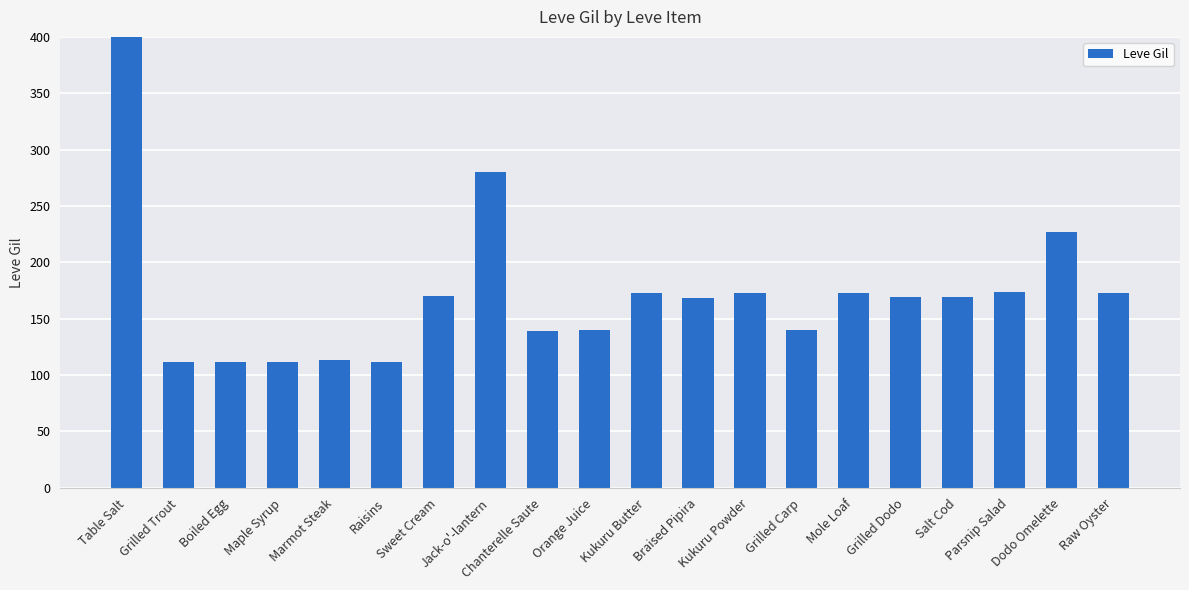

What is the value of the 10th bar from the left?

140